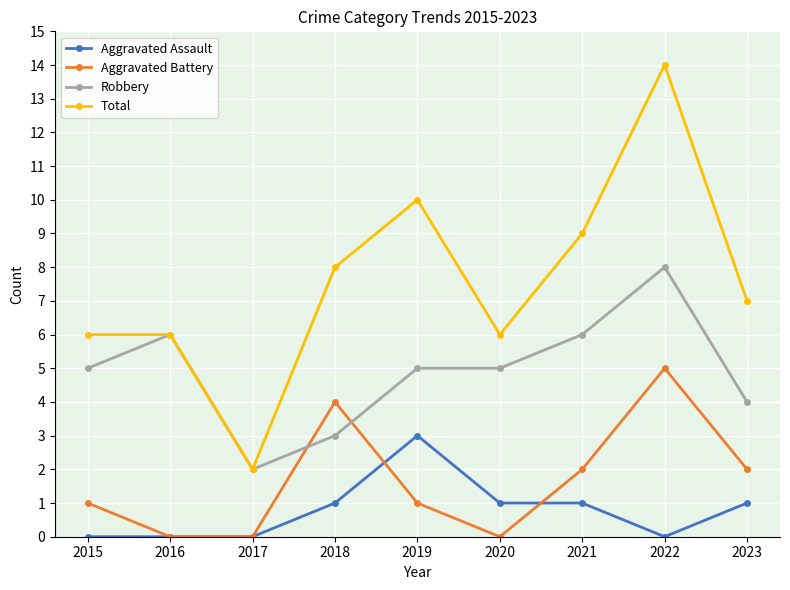

At which label does Robbery reach its minimum?

2017